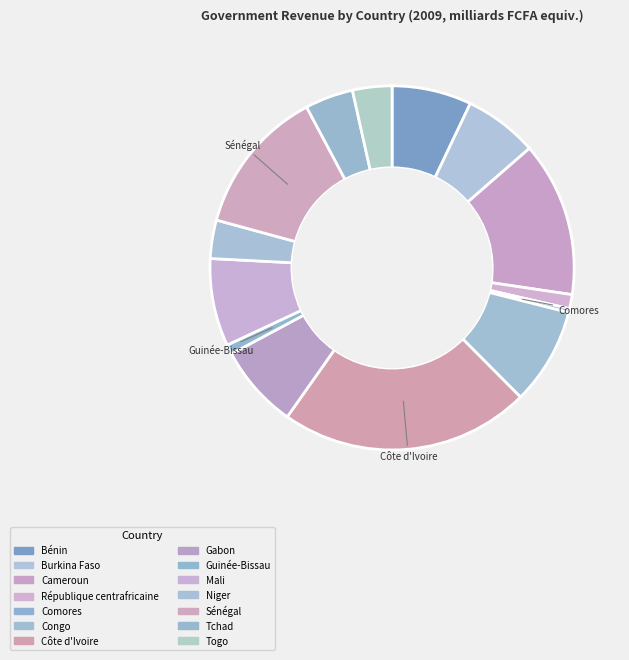

Approximately how many times larger is the value at Côte d'Ivoire compared to Comores?

64.3